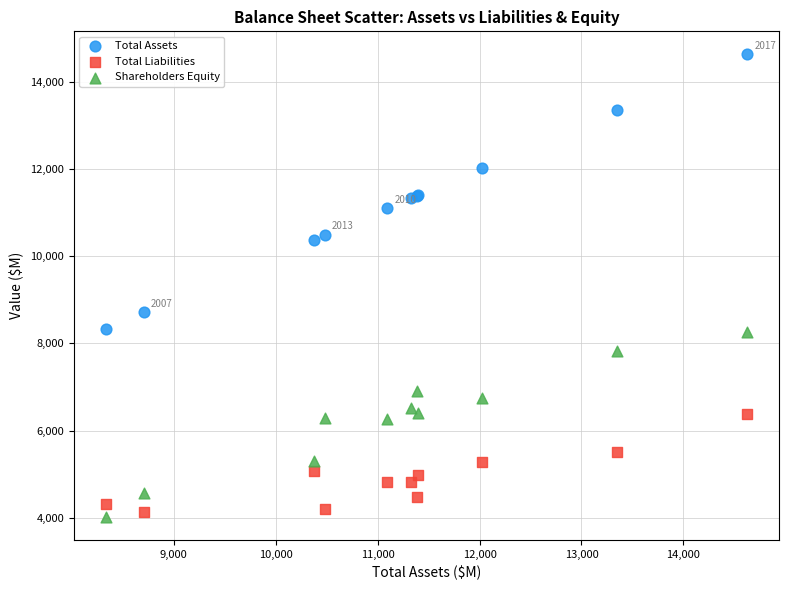

Across all series, what Y value is closest to 9323?

8710